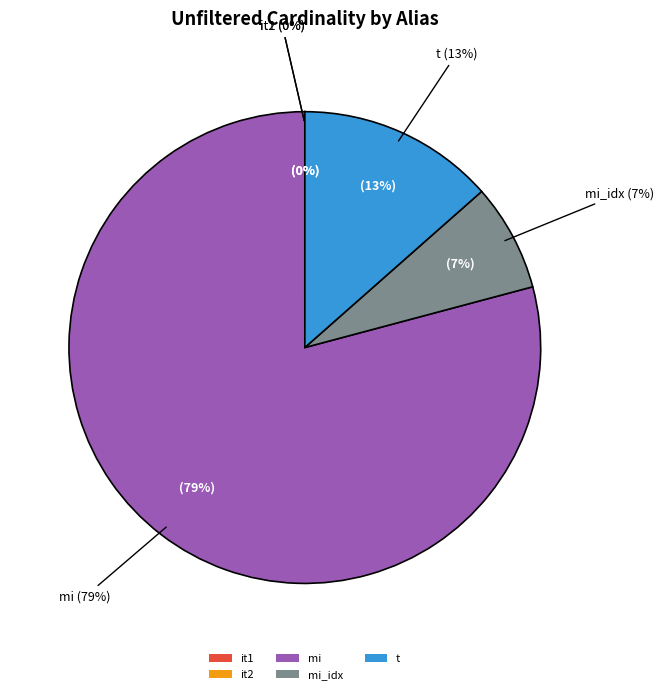

To the nearest percent, what is the difference between the t and it2 slice percentages?

13%